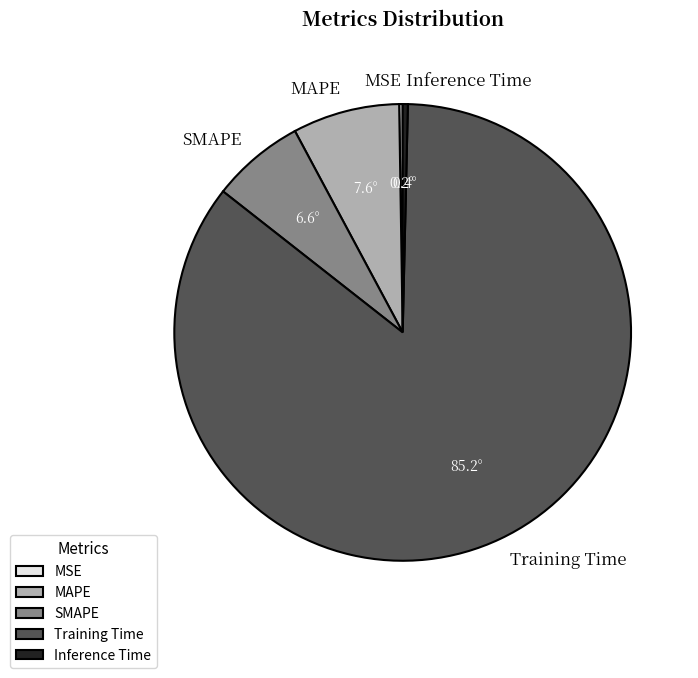

Between MAPE and SMAPE, which is larger?

MAPE